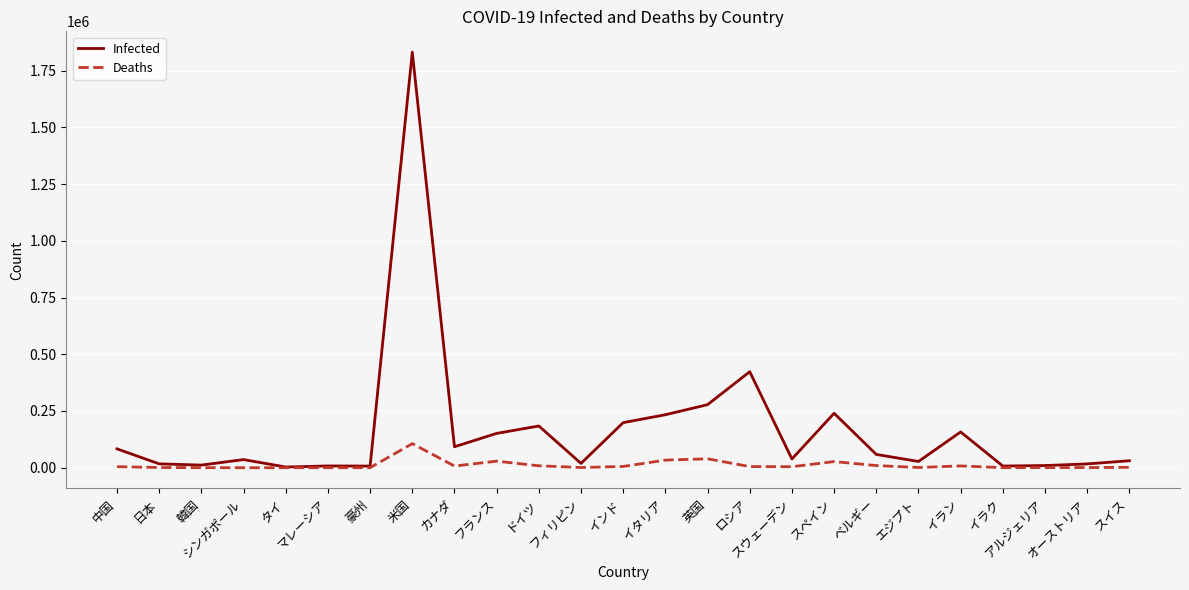

What is the maximum value for Infected?

1831730